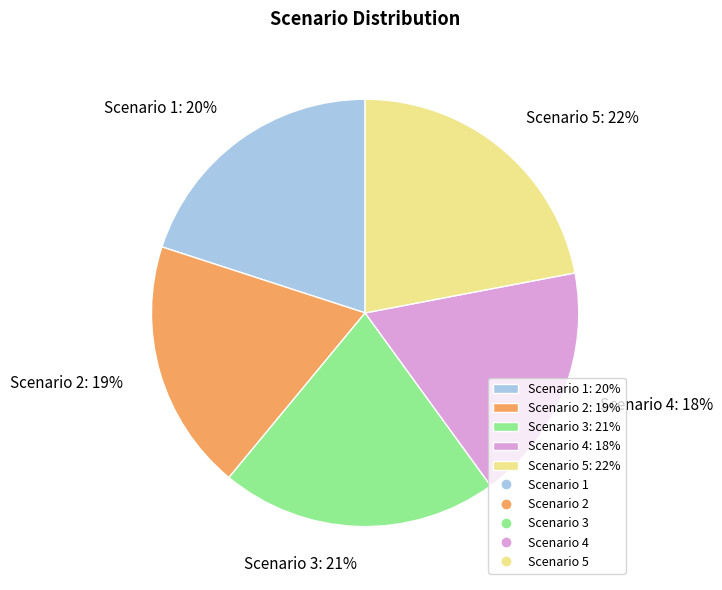

True or false: Scenario 2 accounts for 29% of the total.

False